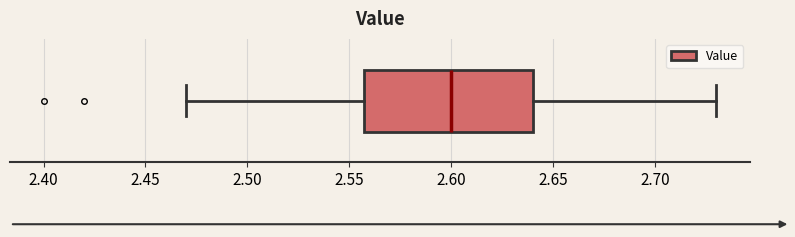

Read this box plot against the x-axis: the position of the median line, the range covered by the box, and the ends of both whiskers. The values are not printed on the chart, so give them approximately, as read against the axis.

median 2.60, box 2.56 to 2.64, whiskers 2.47 to 2.73